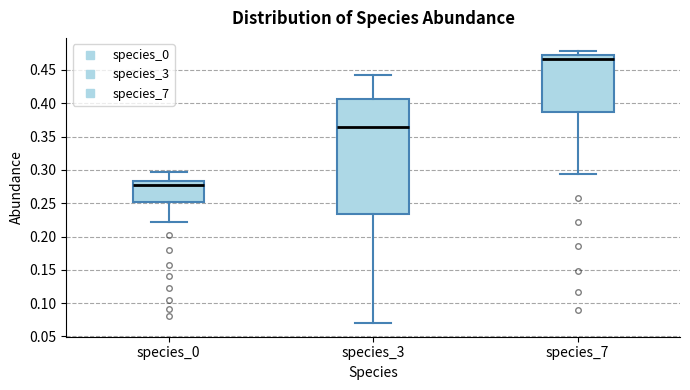

Where does the upper whisker of the box for species_0 end on the y-axis? The values are not printed on the chart, so give them approximately, as read against the axis.

0.295